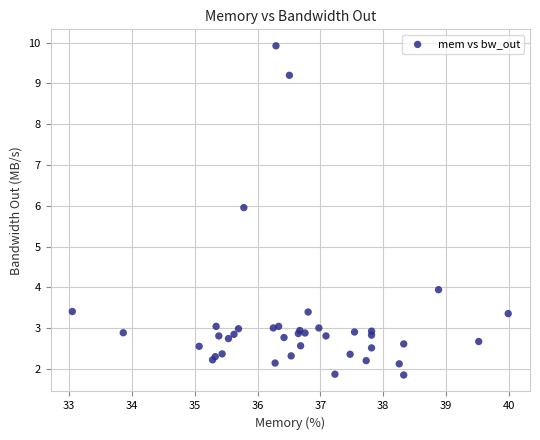

What Y value in the scatter plot is closest to 5?

6.0